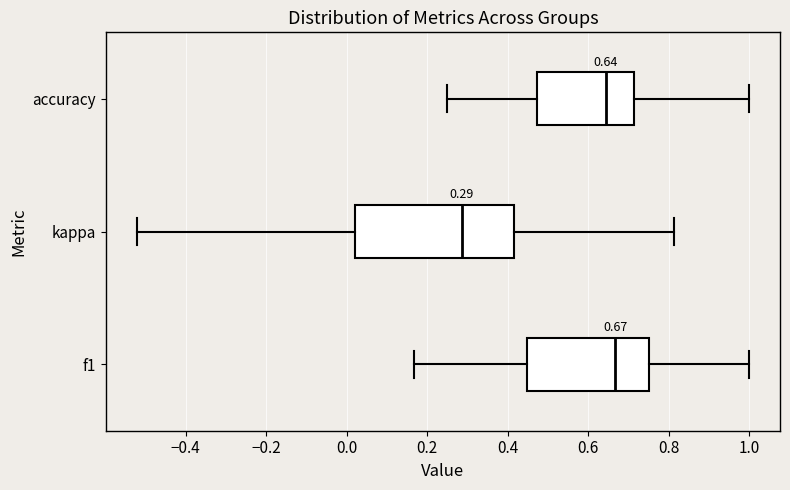

Which box is the widest, from its left edge to its right edge?

kappa